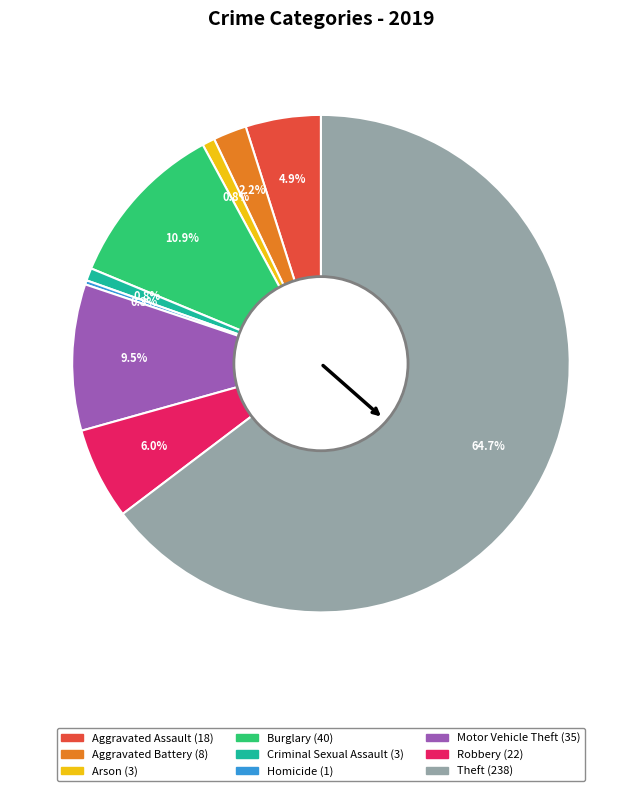

Is there any slice that represents more than half of the pie?

Yes